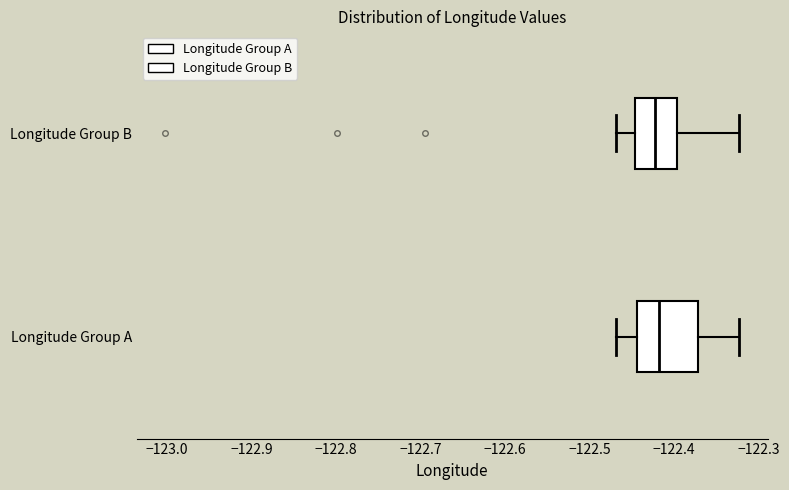

Comparing the boxes themselves (not the whiskers), which one is the widest?

Longitude Group A